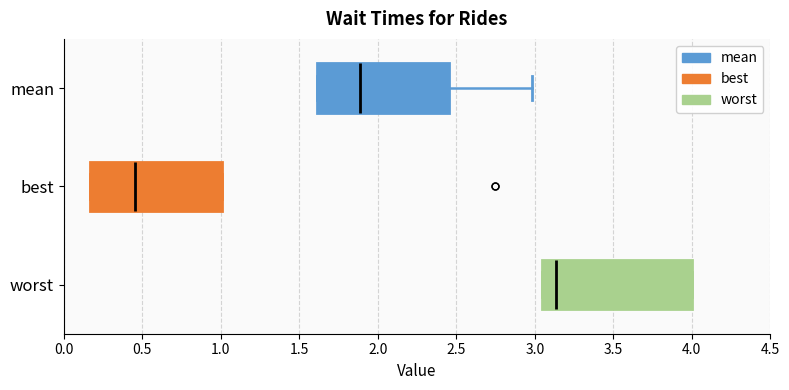

Which box has the furthest to the right median line?

worst